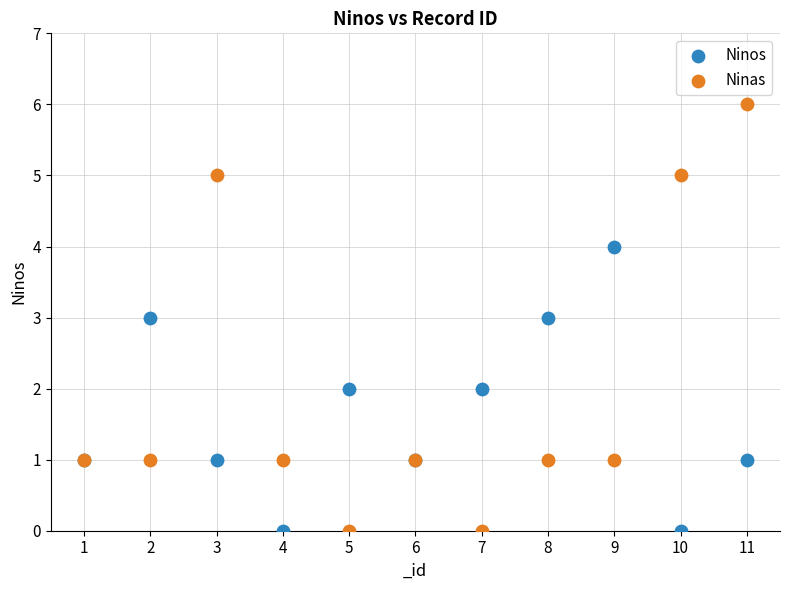

Which series has the largest Y range (max minus min)?

Ninas